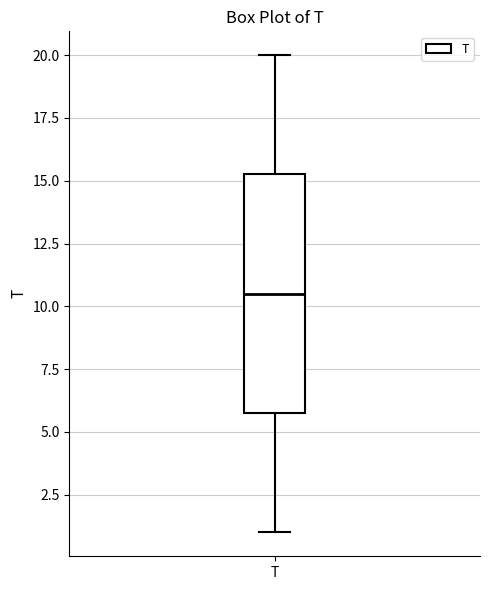

Read this box plot against the y-axis: the position of the median line, the range covered by the box, and the ends of both whiskers. The values are not printed on the chart, so give them approximately, as read against the axis.

median 10.5, box 6.0 to 15.5, whiskers 1.0 to 20.0